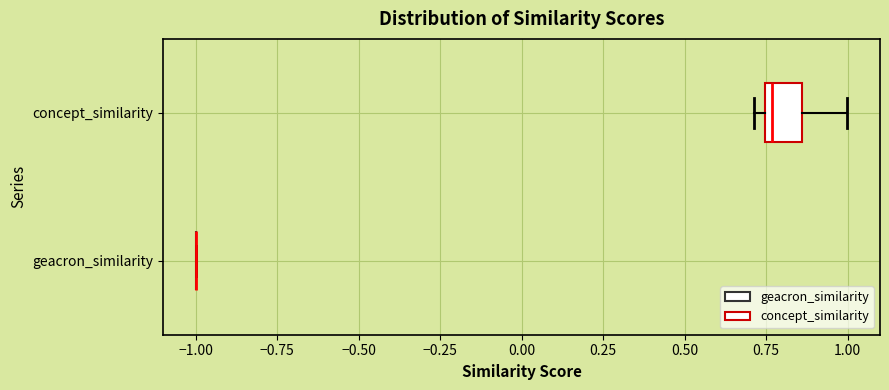

Reading bottom to top, transcribe this box plot: for each box, give where its median line is, the range the box spans, and where its two whiskers end, as read against the x-axis. The values are not printed on the chart, so give them approximately, as read against the axis.

geacron_similarity: box collapsed to a line at -1.00, whiskers -1.00 to -1.00
concept_similarity: median 0.75 (just right of the box's left edge), box 0.75 to 0.85, whiskers 0.70 to 1.00